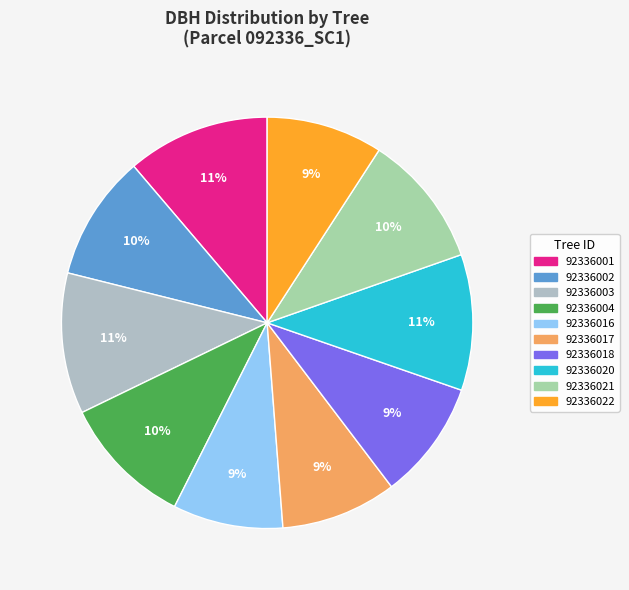

Count the number of slices in the pie.

10